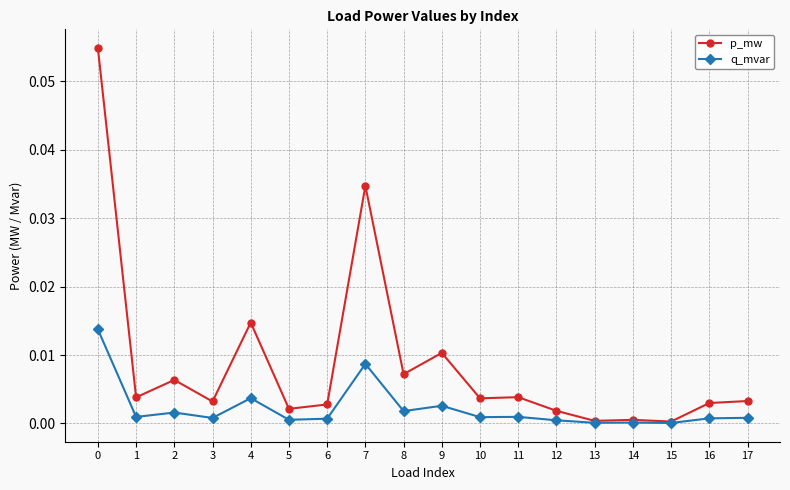

Which series has the widest spread of values?

p_mw